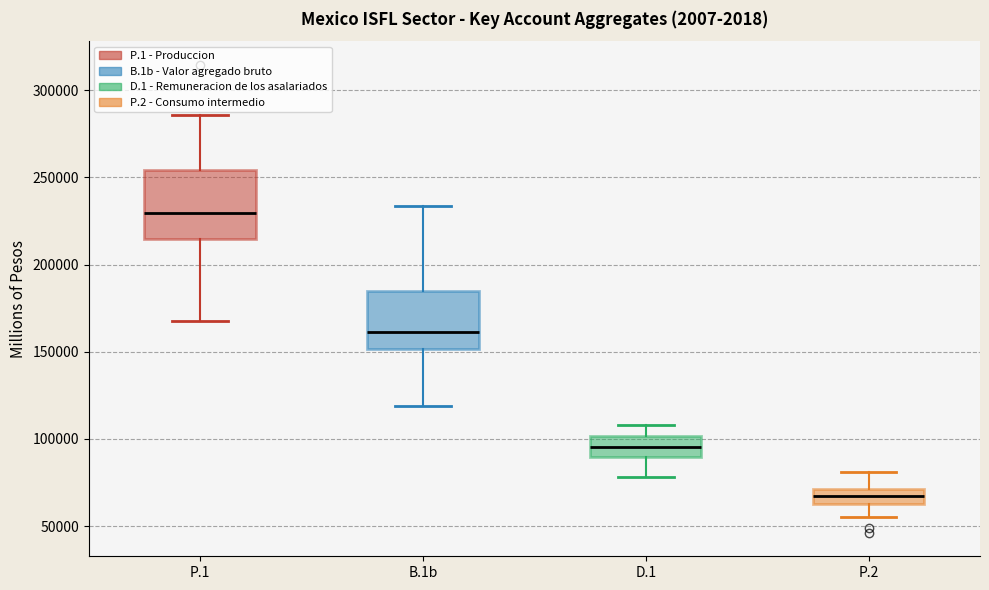

Reading left to right, read every box against the y-axis: the position of its median line, the range the box covers, and the ends of its whiskers. The values are not printed on the chart, so give them approximately, as read against the axis.

P.1: median 230000, box 215000 to 255000, whiskers 170000 to 285000
B.1b: median 160000, box 150000 to 185000, whiskers 120000 to 235000
D.1: median 95000, box 90000 to 100000, whiskers 80000 to 110000
P.2: median 65000 (inside the box), box 65000 to 70000, whiskers 55000 to 80000